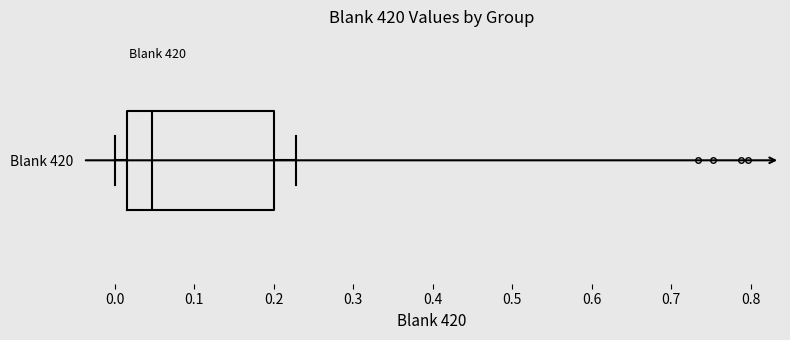

Read this box plot against the x-axis: the position of the median line, the range covered by the box, and the ends of both whiskers. The values are not printed on the chart, so give them approximately, as read against the axis.

median 0.05, box 0.02 to 0.20, whiskers 0.00 to 0.23